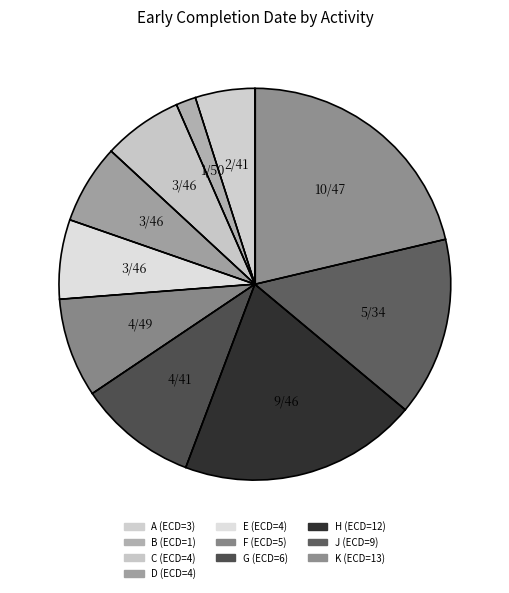

Rank the categories by value from highest to lowest.

K, H, J, G, F, C, D, E, A, B